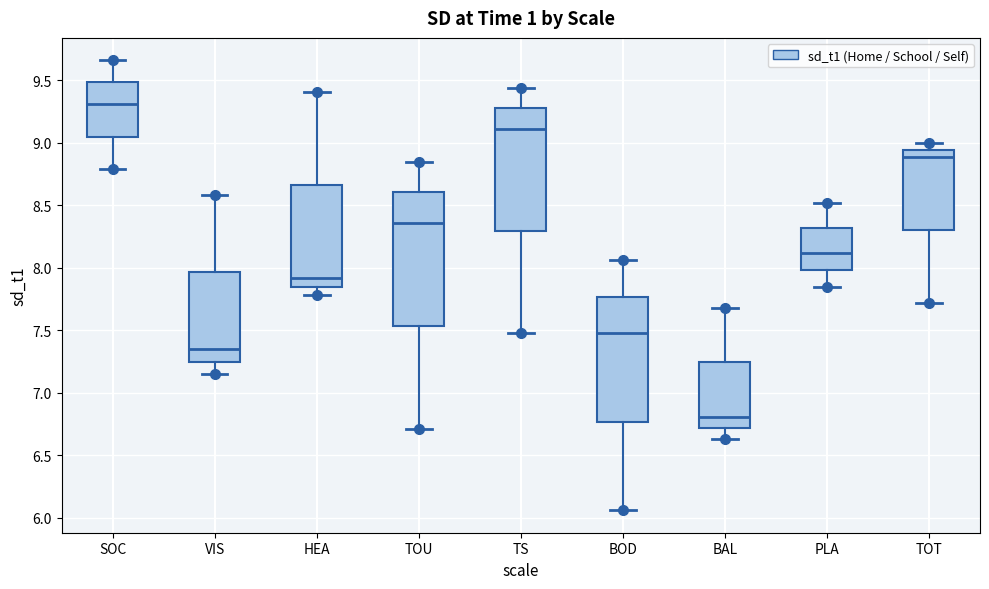

Reading left to right, transcribe this box plot: for each box, give where its median line is, the range the box spans, and where its two whiskers end, as read against the y-axis. The values are not printed on the chart, so give them approximately, as read against the axis.

SOC: median 9.30, box 9.05 to 9.50, whiskers 8.80 to 9.65
VIS: median 7.35, box 7.25 to 7.95, whiskers 7.15 to 8.60
HEA: median 7.90, box 7.85 to 8.65, whiskers 7.80 to 9.40
TOU: median 8.35, box 7.55 to 8.60, whiskers 6.70 to 8.85
TS: median 9.10, box 8.30 to 9.30, whiskers 7.50 to 9.45
BOD: median 7.50, box 6.75 to 7.75, whiskers 6.05 to 8.05
BAL: median 6.80, box 6.70 to 7.25, whiskers 6.65 to 7.70
PLA: median 8.10, box 8.00 to 8.30, whiskers 7.85 to 8.50
TOT: median 8.90, box 8.30 to 8.95, whiskers 7.70 to 9.00